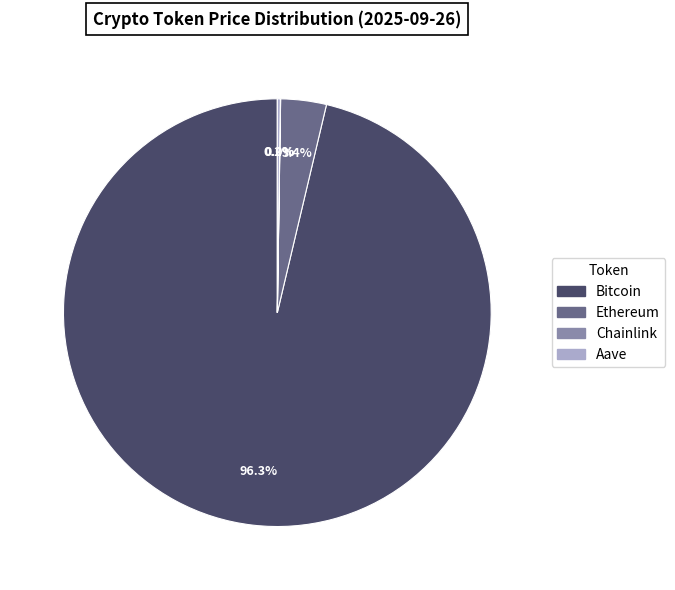

Combined, what portion of the pie is Bitcoin and Ethereum?

99.8%